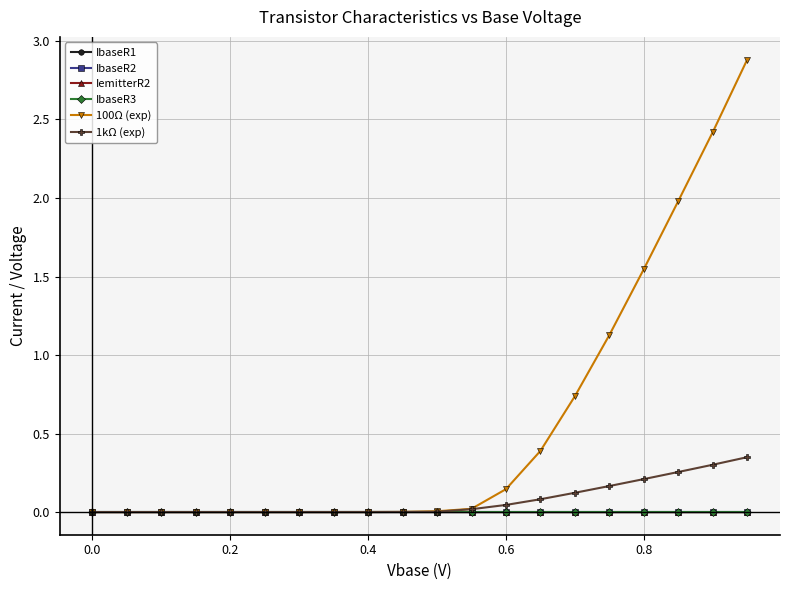

What is the maximum value shown in the chart?

2.9